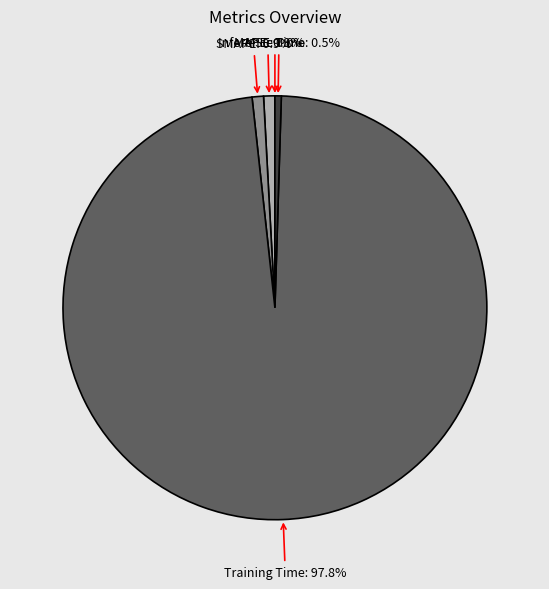

Which slice is the largest?

Training Time